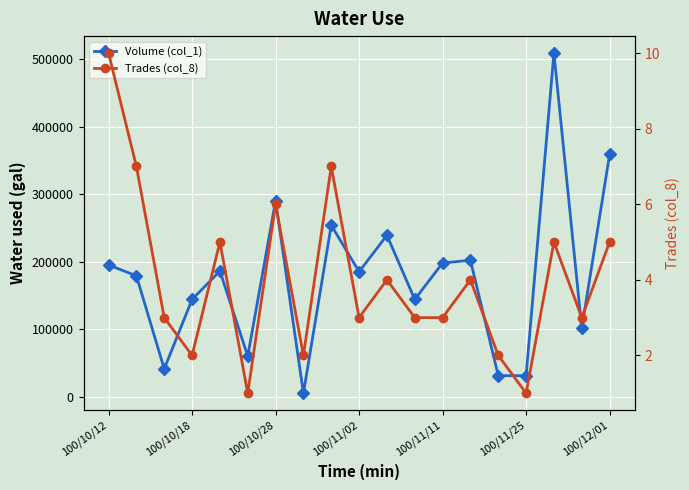

Count the number of categories in the chart.

19